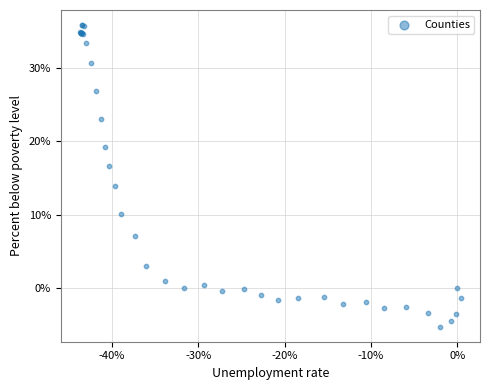

What Y value in the scatter plot is closest to 15?

13.9